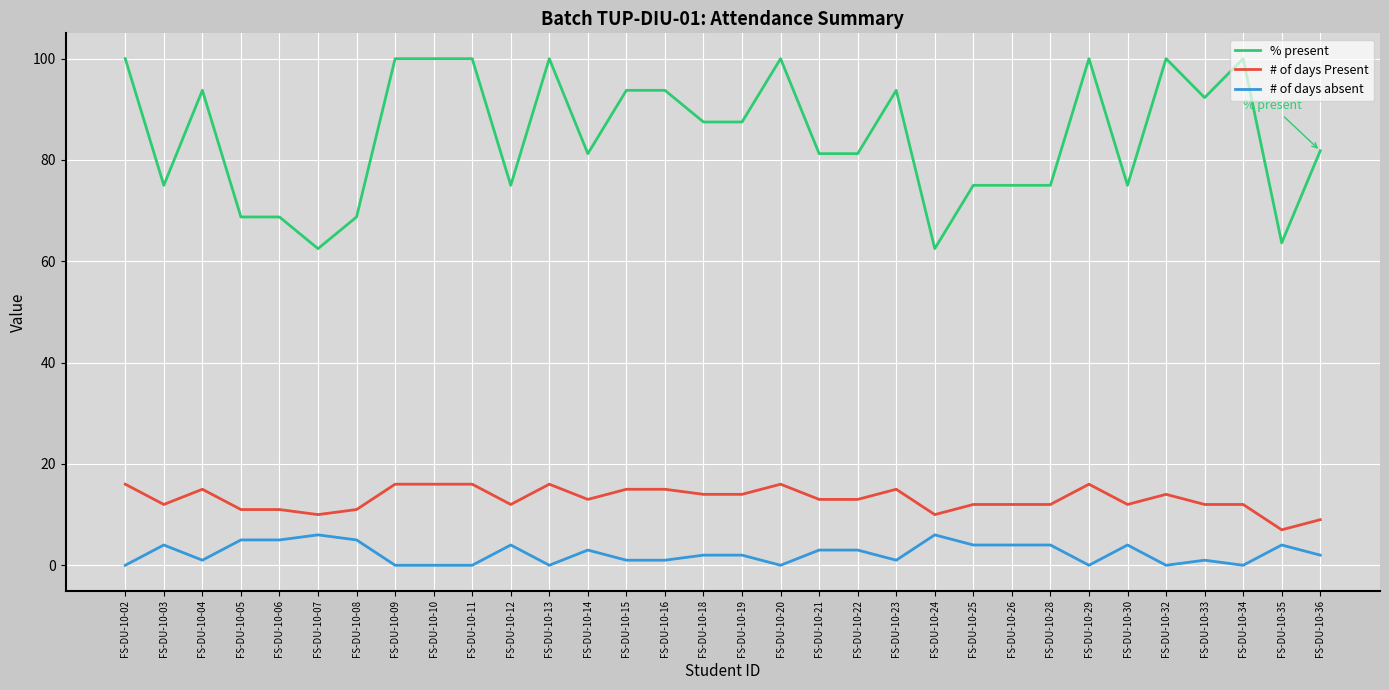

What is the difference between the highest and lowest values at FS-DU-10-34?

100.0